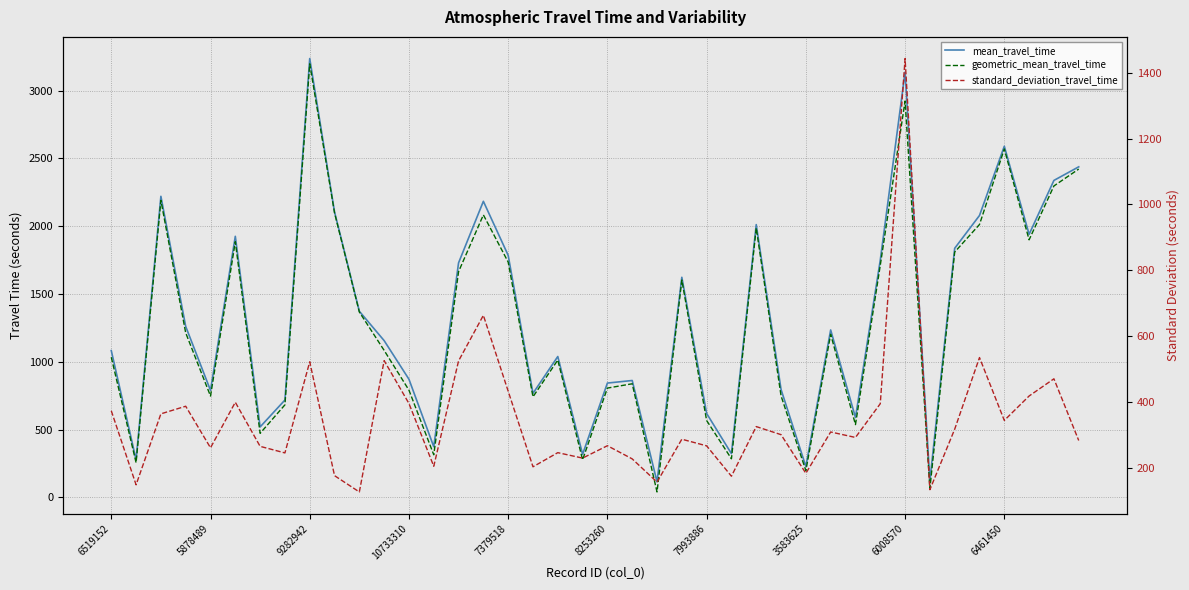

What is the label of the 35th point from the left?

34